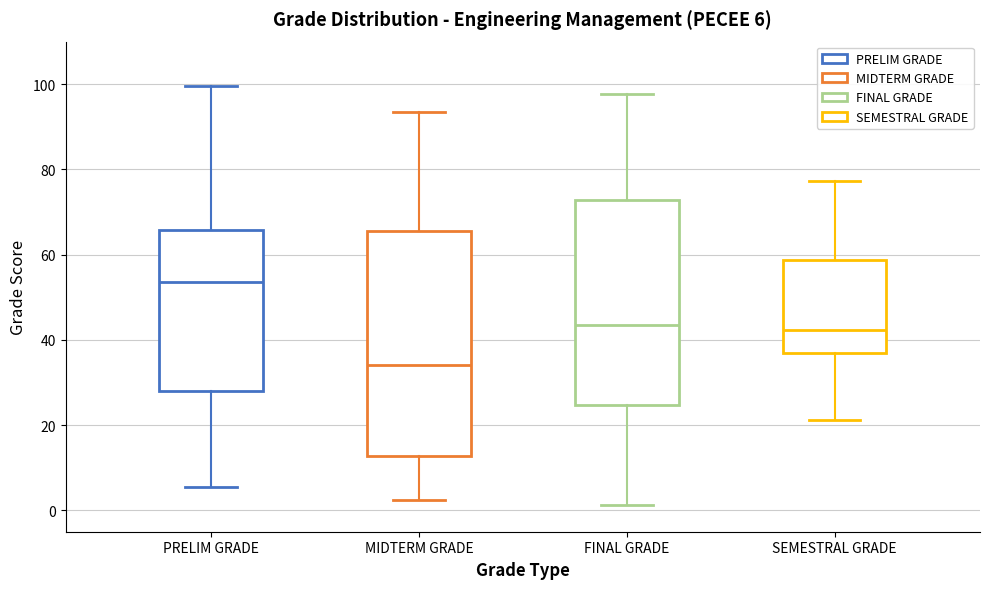

Which box is the tallest, from its lower edge to its upper edge?

MIDTERM GRADE